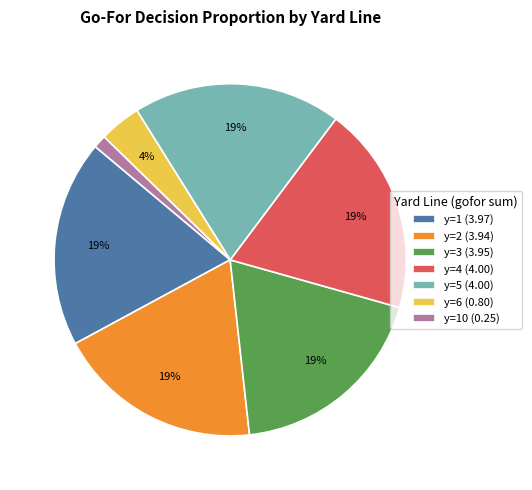

True or false: y=3 (3.95) accounts for 19% of the total.

True